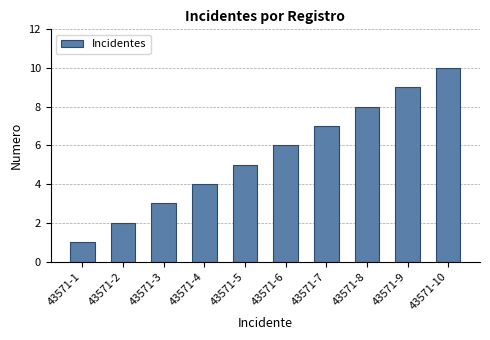

List the labels in order of value, smallest first.

43571-1, 43571-2, 43571-3, 43571-4, 43571-5, 43571-6, 43571-7, 43571-8, 43571-9, 43571-10